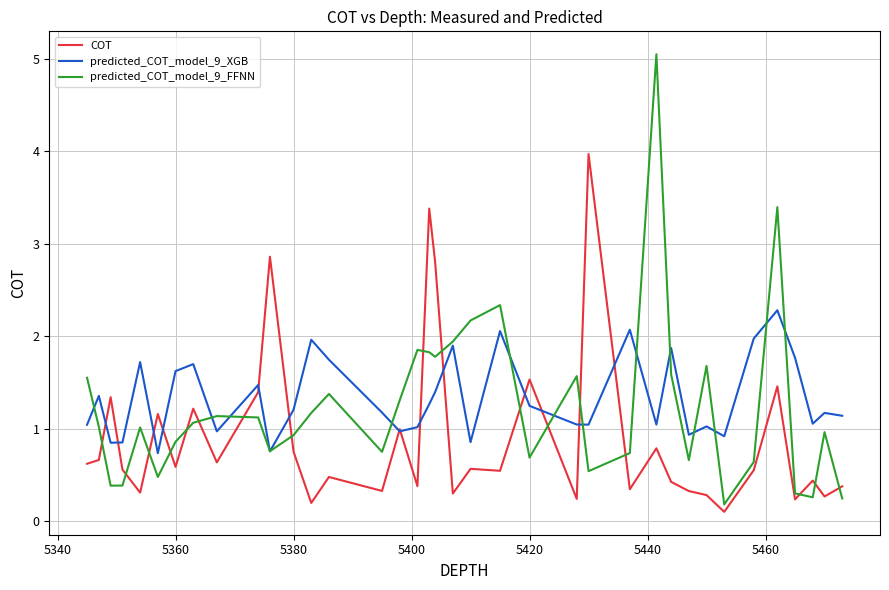

What is the lowest value of the COT series?

0.1